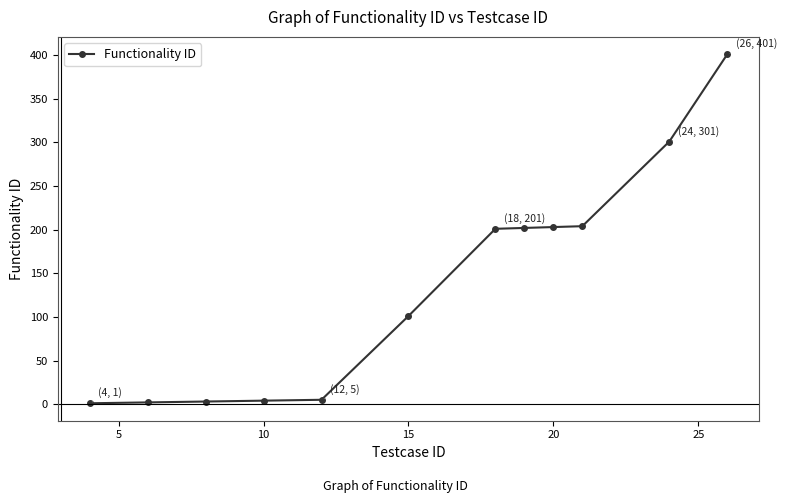

What is the greatest value displayed?

401